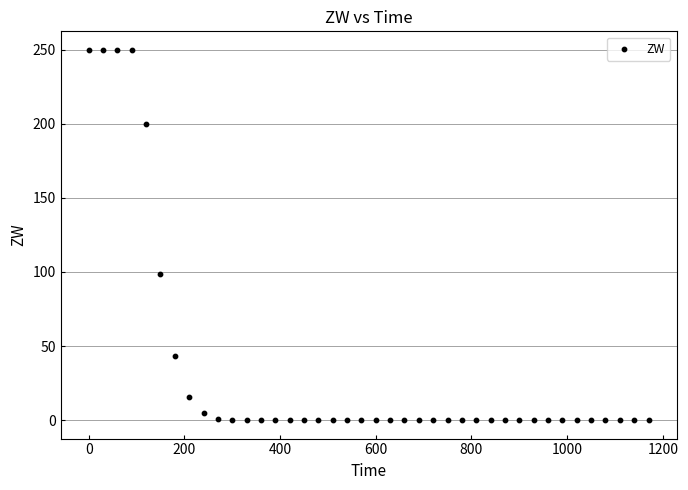

What Y value in the scatter plot is closest to 125?

98.9